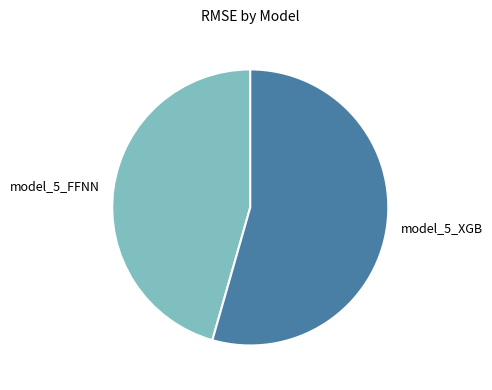

Do model_5_XGB and model_5_FFNN together represent more than half of the pie?

Yes